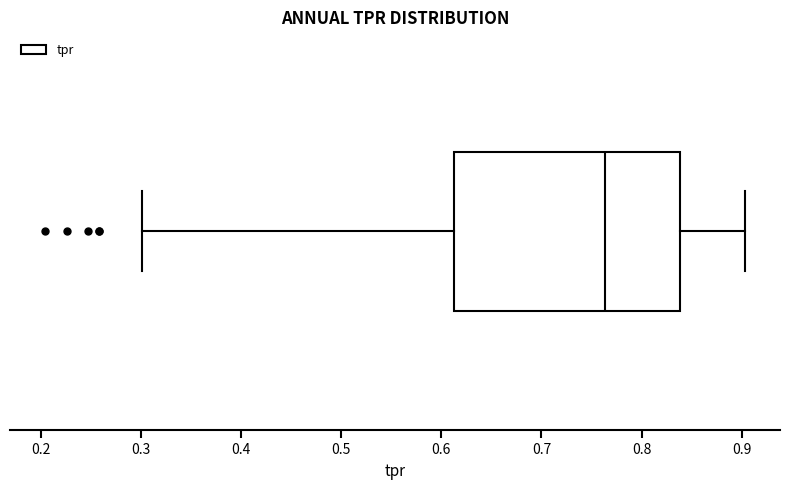

Transcribe this box plot: give where the median line is, the range the box spans, and where the two whiskers end, as read against the x-axis. The values are not printed on the chart, so give them approximately, as read against the axis.

median 0.76, box 0.61 to 0.84, whiskers 0.30 to 0.90